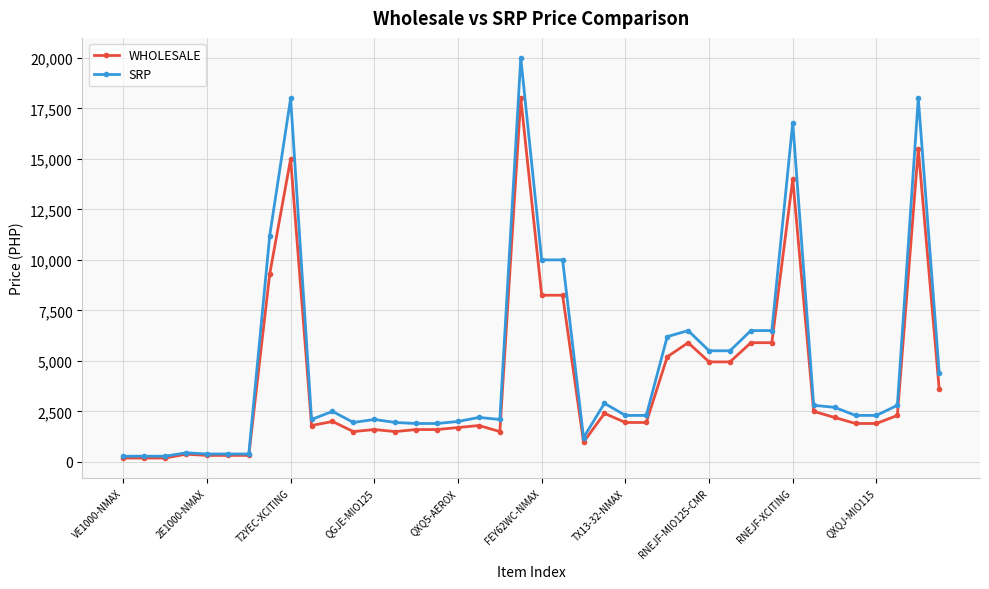

What is the highest value of the SRP series?

20000